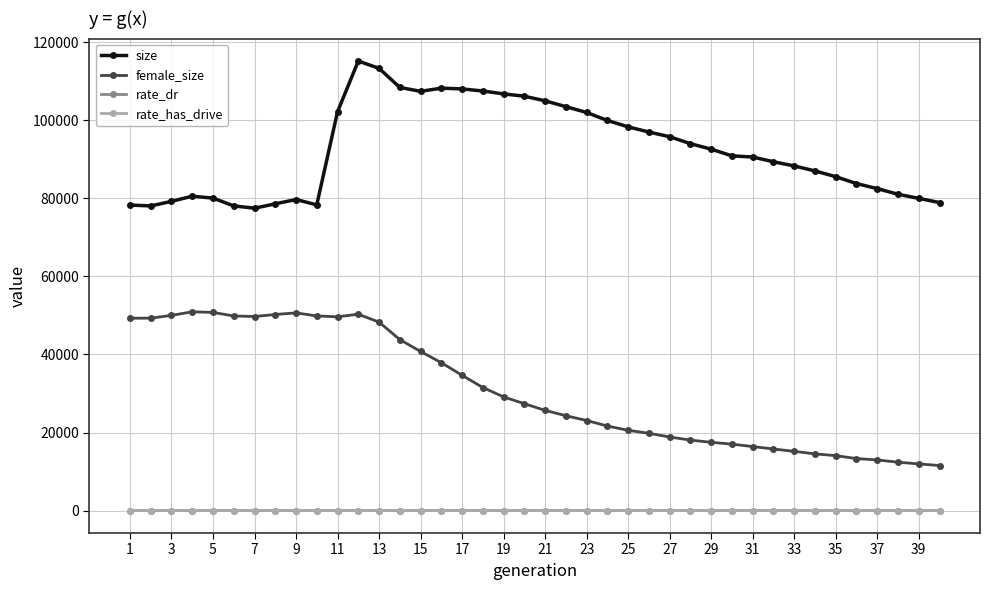

What is the maximum value for female_size?

50935.0